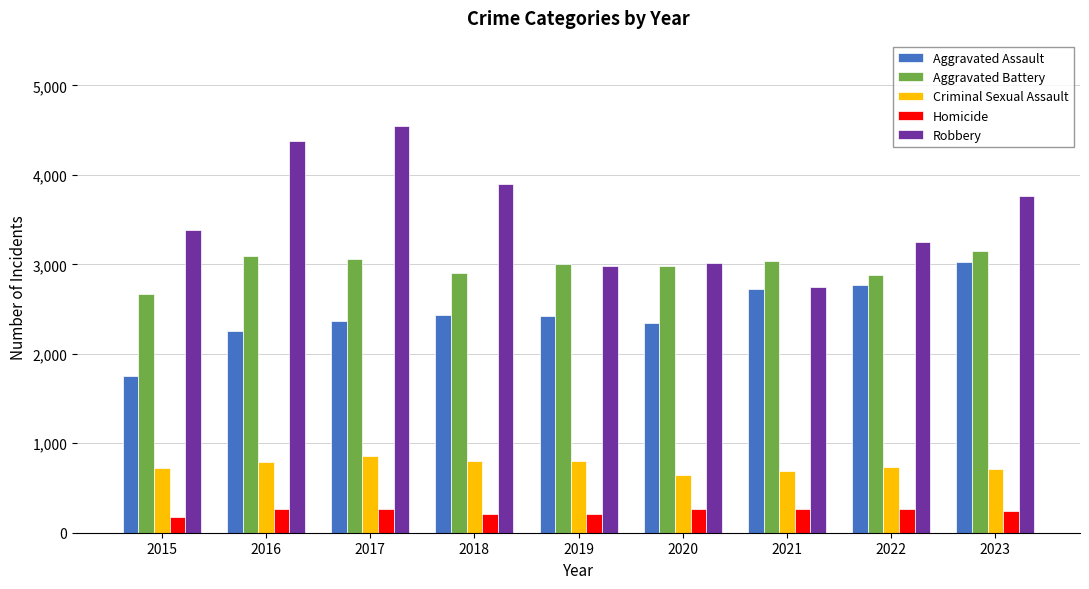

Rank the series by their average value, from lowest to highest.

Homicide, Criminal Sexual Assault, Aggravated Assault, Aggravated Battery, Robbery